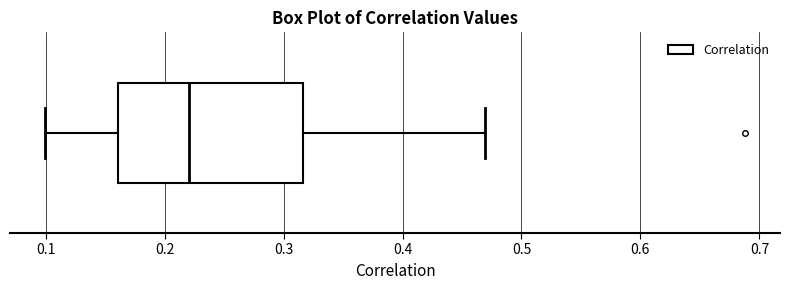

Where does the right whisker of the box end on the x-axis? The values are not printed on the chart, so give them approximately, as read against the axis.

0.47